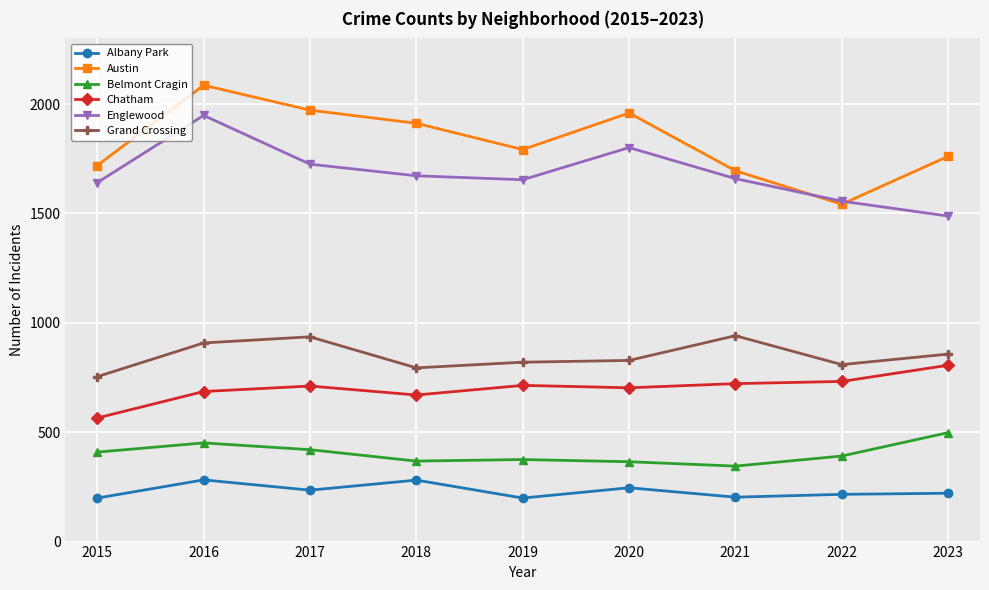

True or false: Albany Park and Austin intersect in this chart.

False